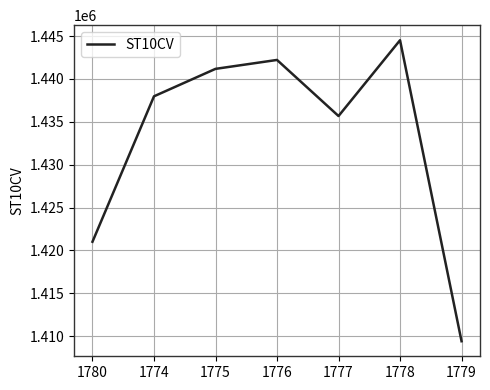

True or false: the data has more than 0 interior local peaks.

True